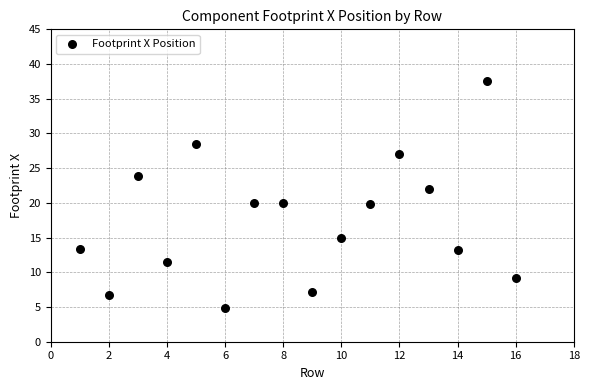

What is the range of X values (max minus min)?

15.0